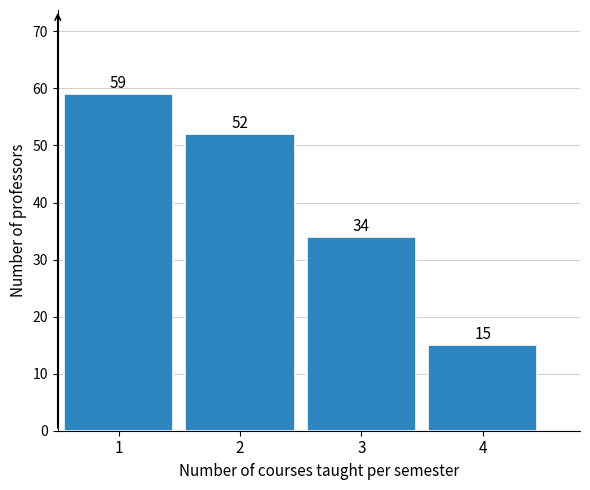

Reading left to right, transcribe this chart: for each bar, give the range it covers on the x-axis and its height.

0.5 to 1.5: 59
1.5 to 2.5: 52
2.5 to 3.5: 34
3.5 to 4.5: 15